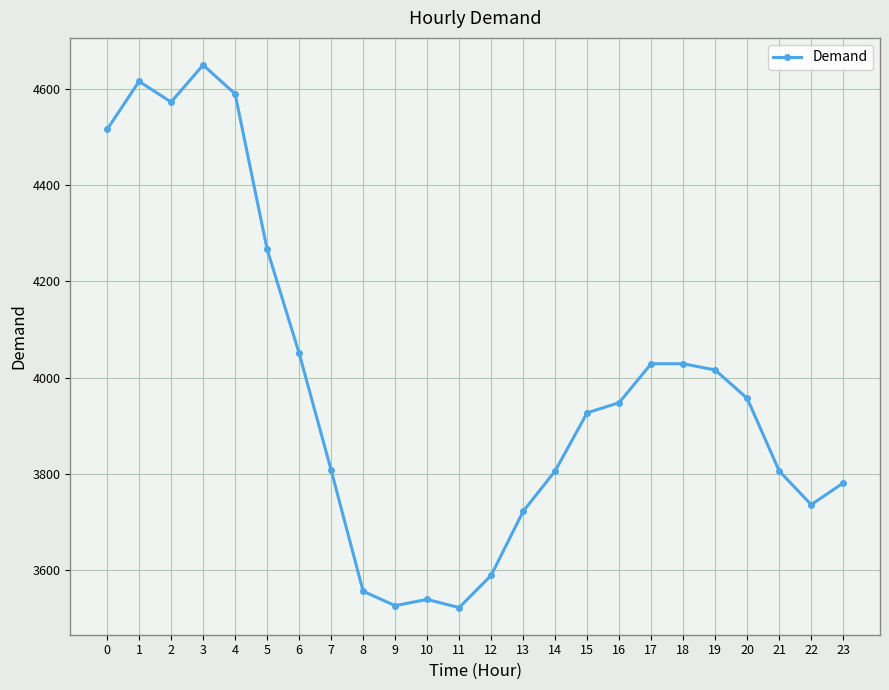

What is the sum of the values at 5 and 15?

8194